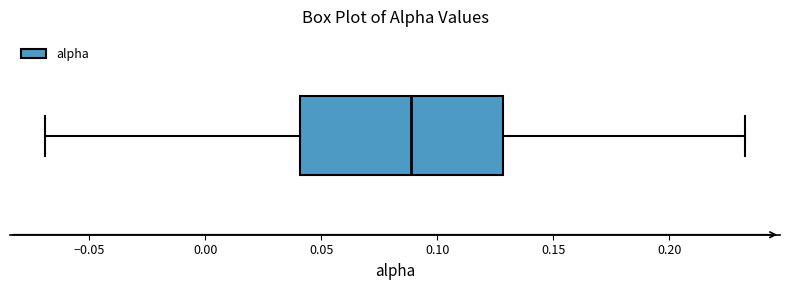

Transcribe this box plot: give where the median line is, the range the box spans, and where the two whiskers end, as read against the x-axis. The values are not printed on the chart, so give them approximately, as read against the axis.

median 0.090, box 0.040 to 0.130, whiskers -0.070 to 0.235